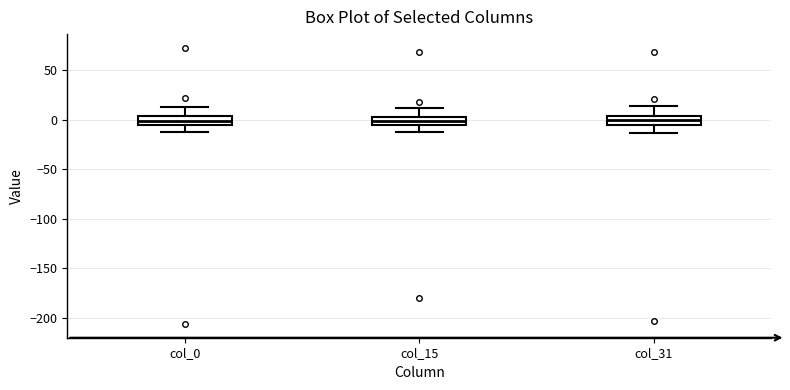

Where is the upper edge of the box for col_31 on the y-axis? The values are not printed on the chart, so give them approximately, as read against the axis.

5